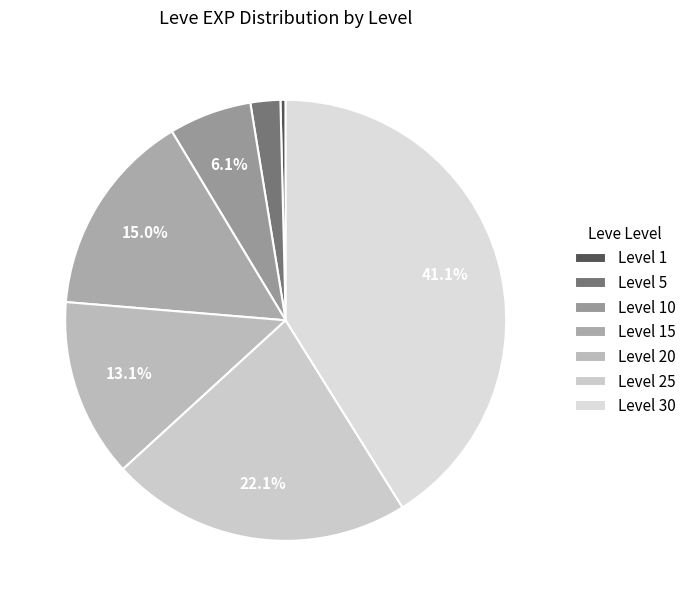

To the nearest percent, what is the combined percentage of Level 15 and Level 5?

17%